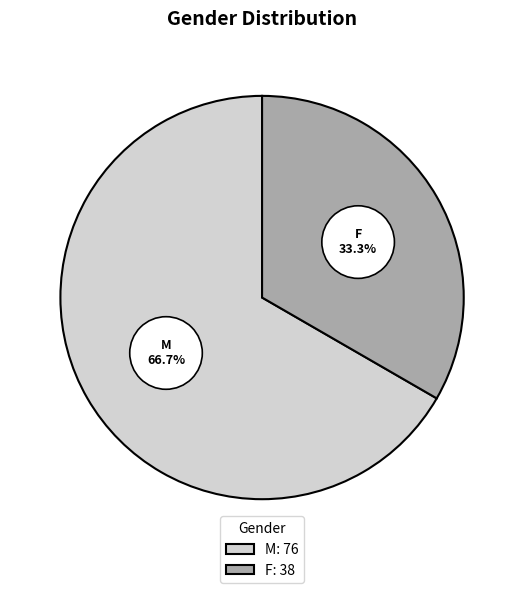

What is the ratio of the value at M to the value at F?

2.0